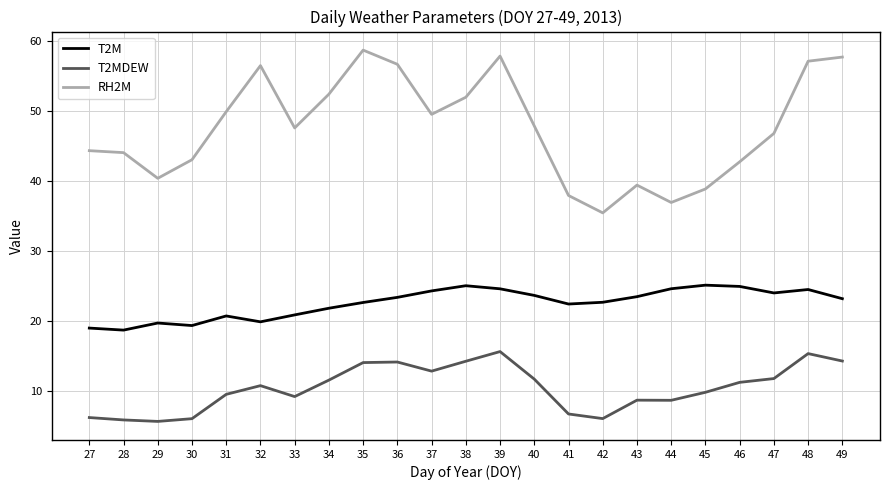

What is the spread (max minus min) of values at 47?

35.0